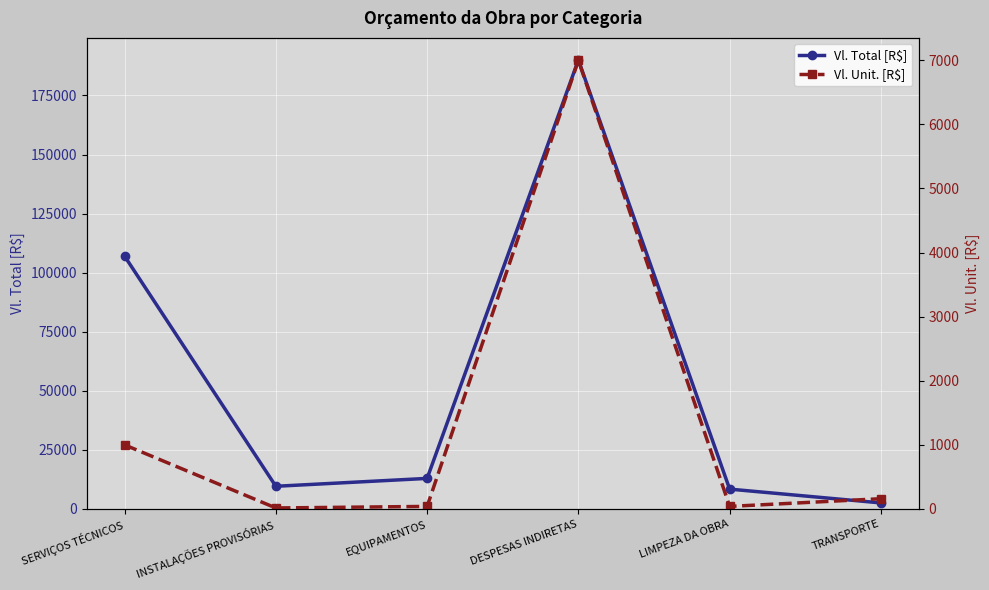

What position from the left is SERVIÇOS TÉCNICOS?

1